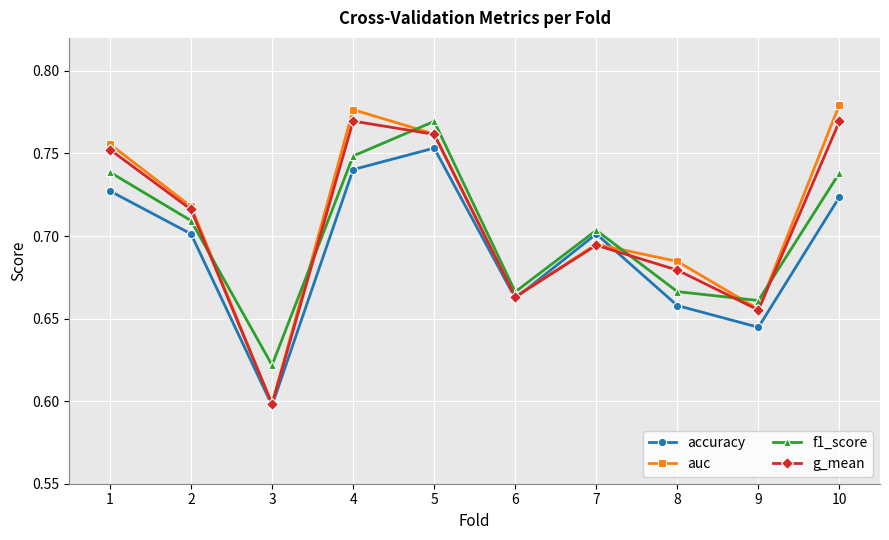

True or false: auc and f1_score intersect in this chart.

True